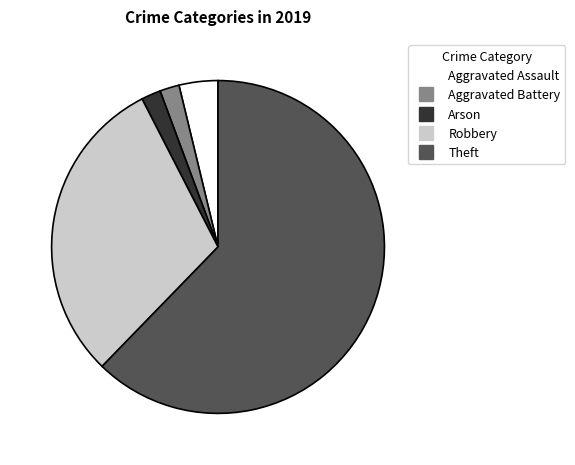

Which has a higher value, Arson or Theft?

Theft